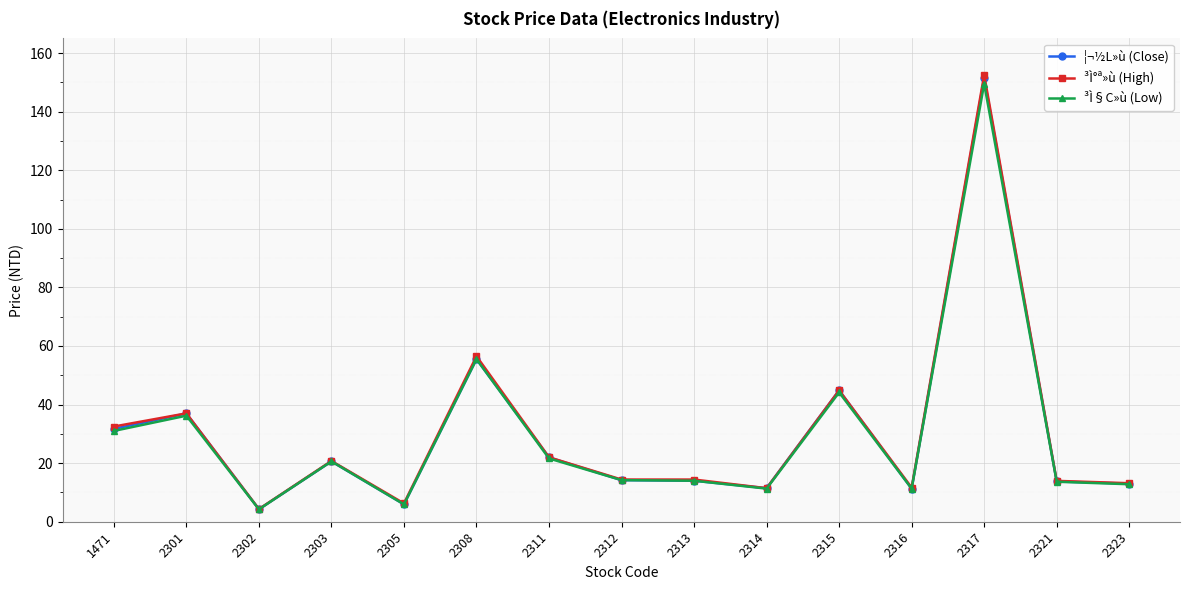

At which label does ³Ì§C»ù (Low) reach its minimum?

2302